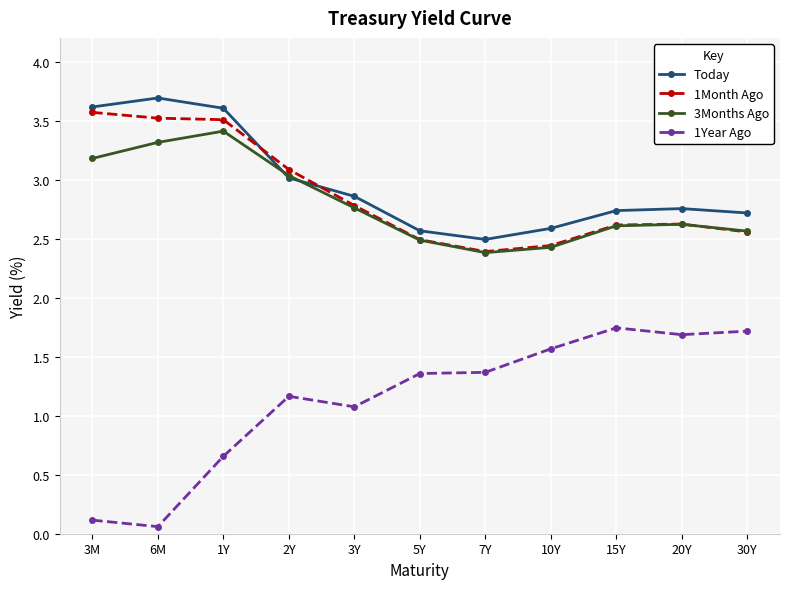

Which category has the lowest value in the 1Month Ago series?

7Y